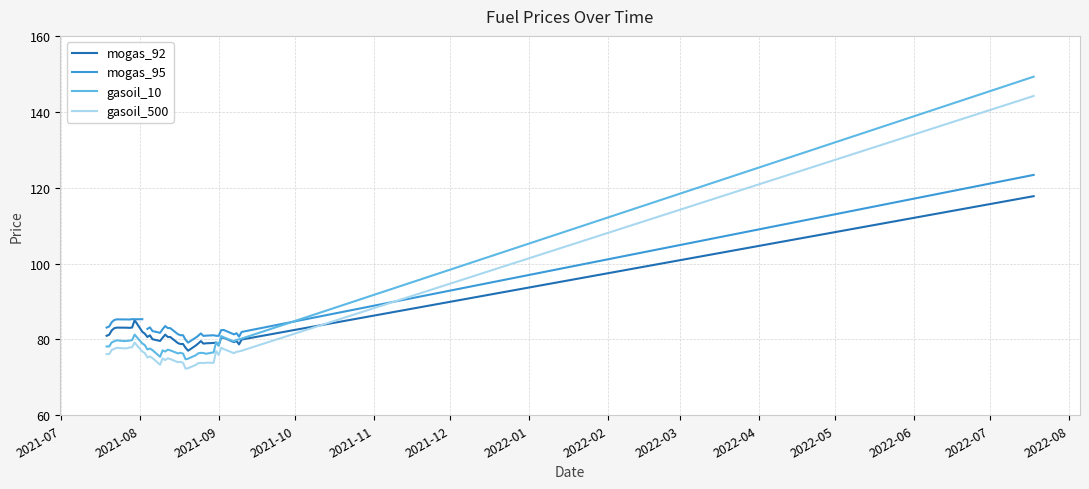

Count the number of data series in this chart.

4